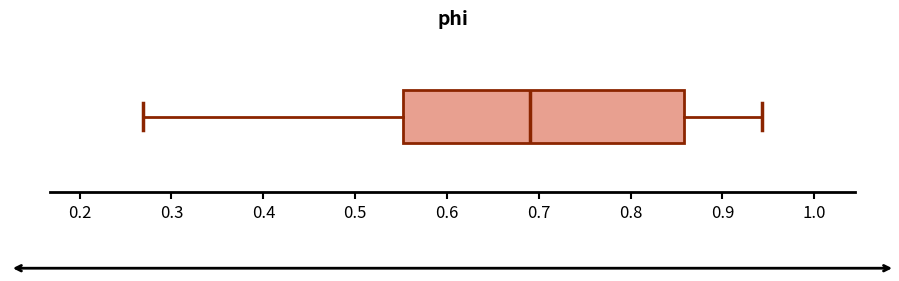

Transcribe this box plot: give where the median line is, the range the box spans, and where the two whiskers end, as read against the x-axis. The values are not printed on the chart, so give them approximately, as read against the axis.

median 0.69, box 0.55 to 0.86, whiskers 0.27 to 0.94